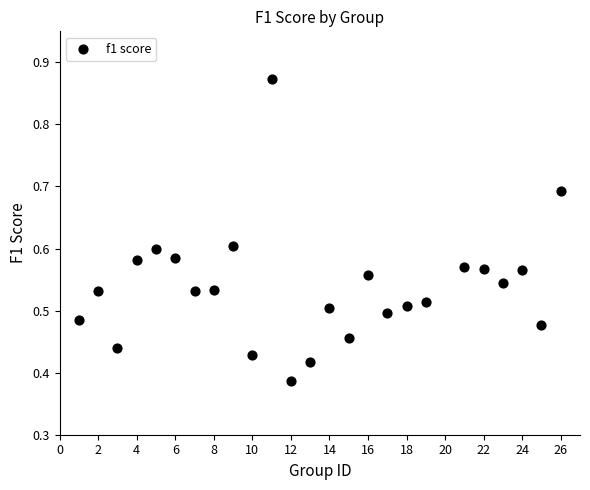

What is the range of X values (max minus min)?

25.0